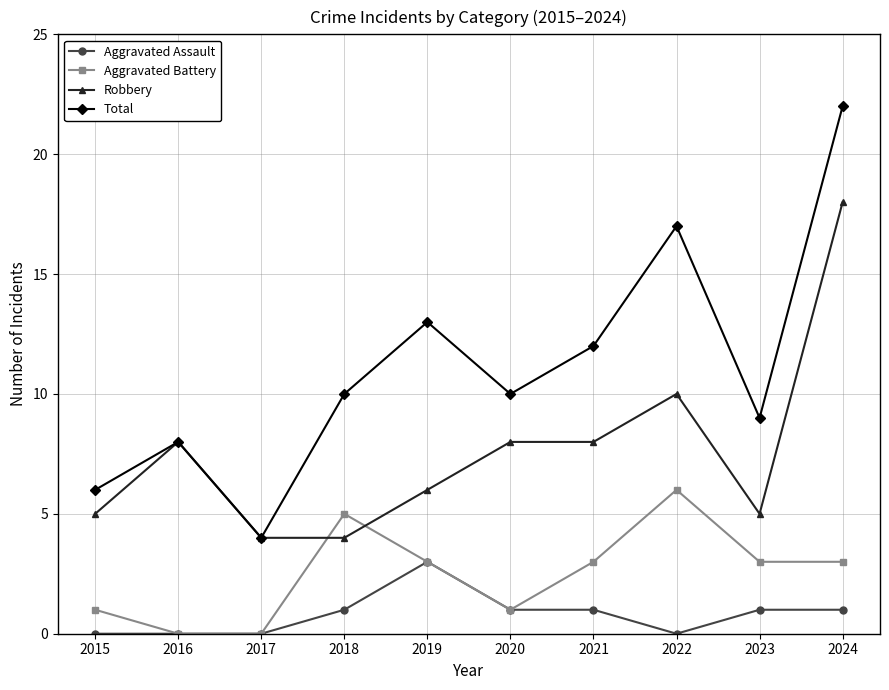

What is the difference between the highest and lowest values at 2021?

11